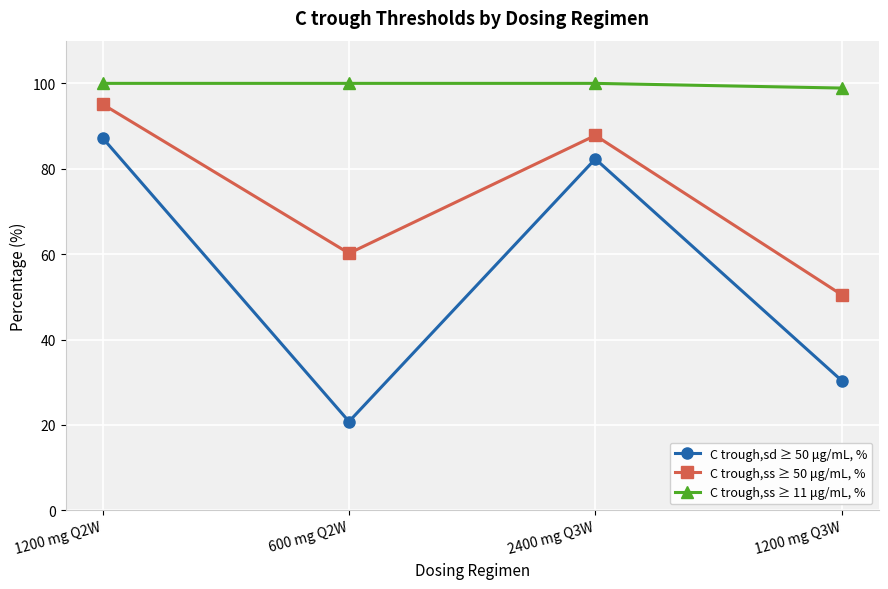

True or false: C trough,sd ≥ 50 μg/mL, % and C trough,ss ≥ 50 μg/mL, % intersect in this chart.

False